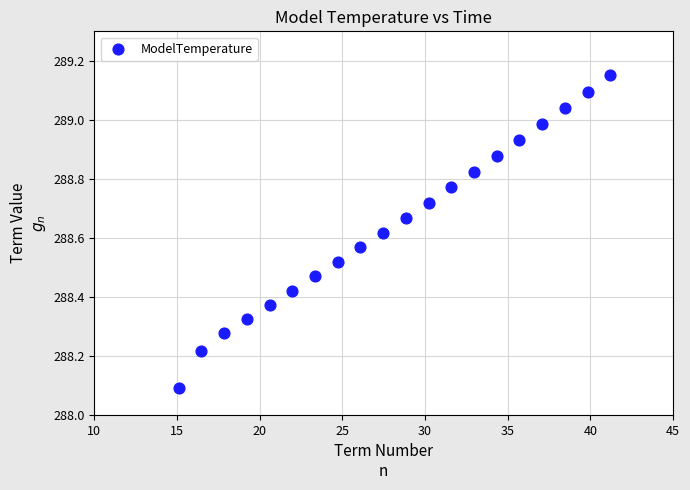

What Y value in the scatter plot is closest to 288?

288.1